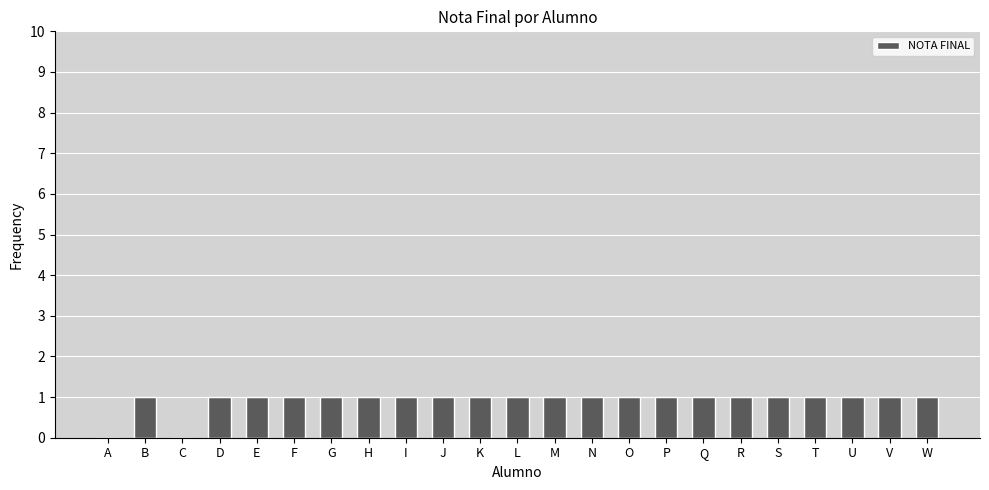

True or false: the data shows 0 at L.

False